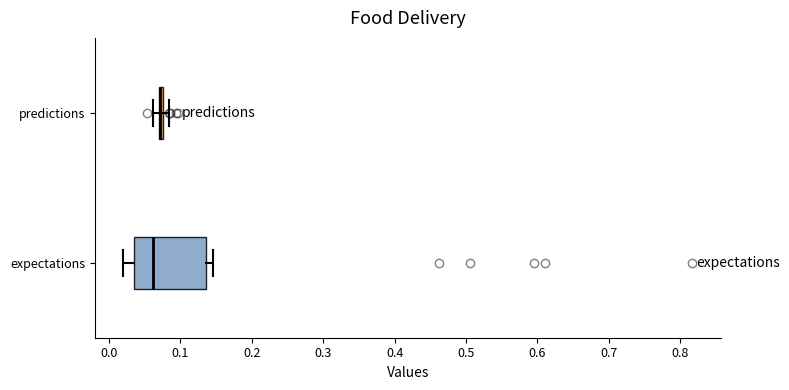

Comparing the boxes themselves (not the whiskers), which one is the widest?

expectations